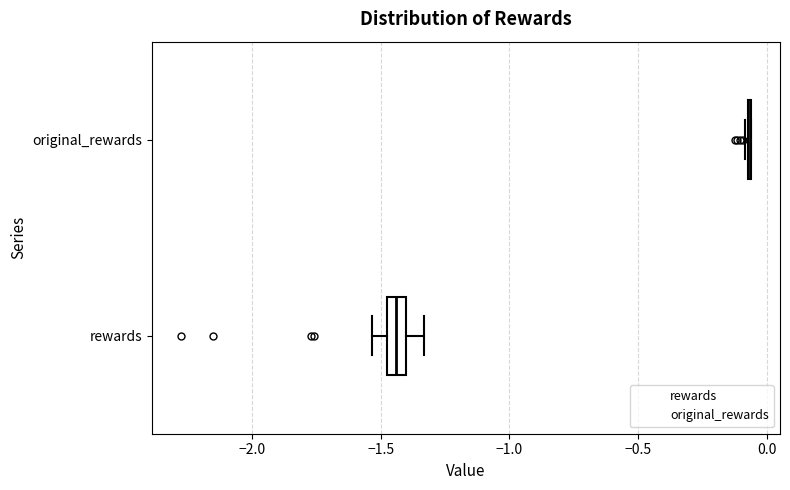

Which box is the widest, from its left edge to its right edge?

rewards